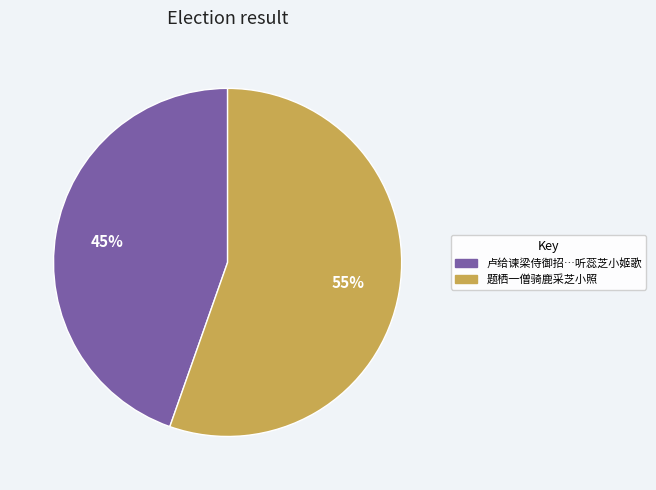

What percentage is the 题栖一僧骑鹿采芝小照 slice, to the nearest percent?

55%